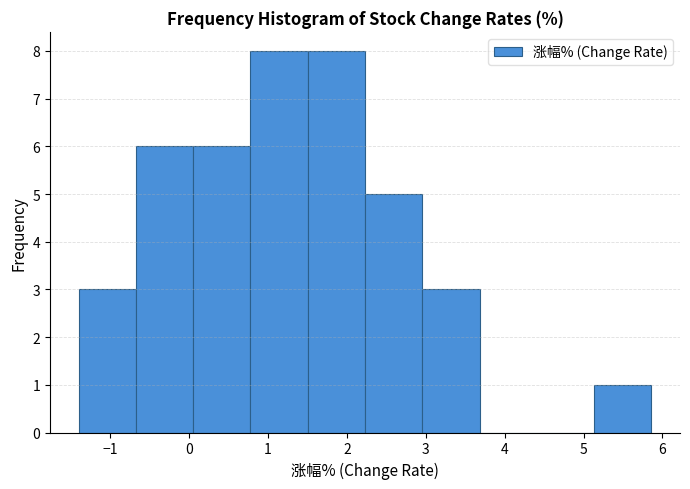

How tall is the bar that spans 5.1 to 5.9 on the x-axis? Neither the bar edges nor the heights are printed on the chart, so give them approximately, as read against the axes.

1